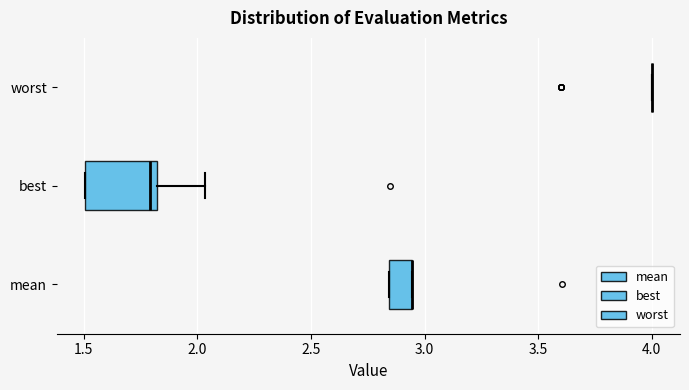

Reading bottom to top, read every box against the x-axis: the position of its median line, the range the box covers, and the ends of its whiskers. The values are not printed on the chart, so give them approximately, as read against the axis.

mean: median 2.95 (drawn on the box's right edge), box 2.85 to 2.95, whiskers 2.85 to 2.95
best: median 1.80 (just left of the box's right edge), box 1.50 to 1.80, whiskers 1.50 to 2.05
worst: box collapsed to a line at 4.00, whiskers 4.00 to 4.00